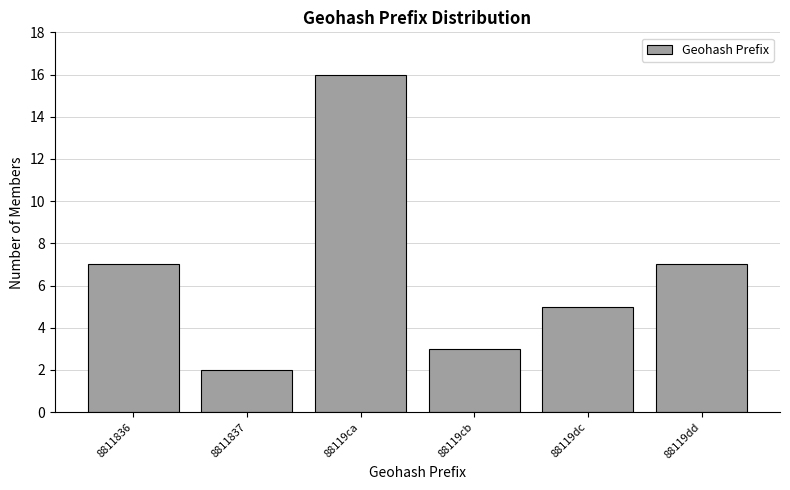

Reading right to left, list all the values displayed in this chart.

7	5	3	16	2	7